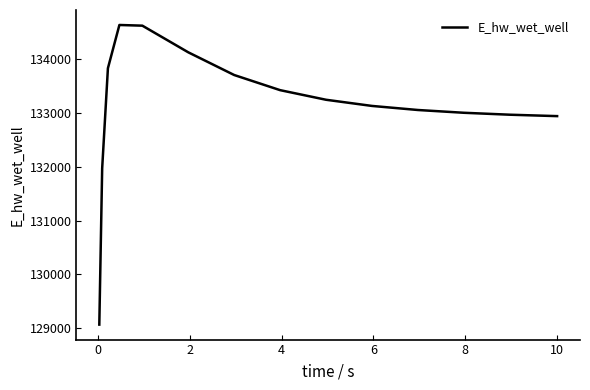

What is the sum of all values?

1996604.7